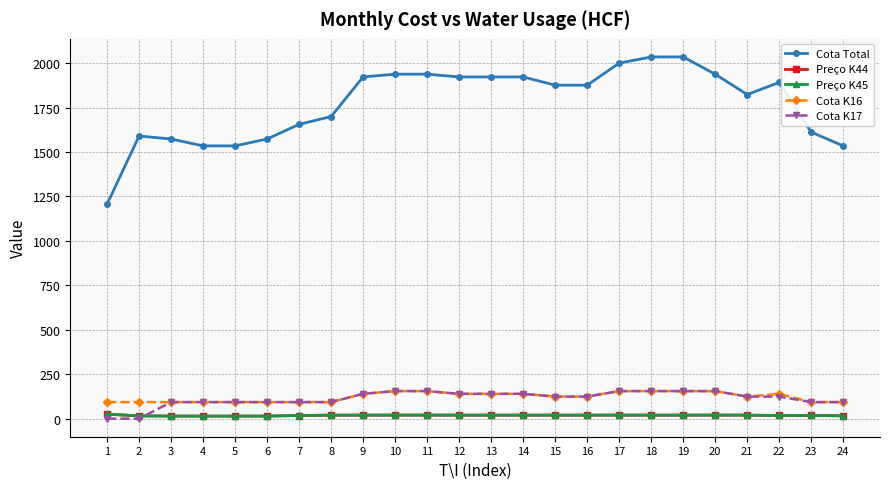

True or false: Cota K16 and Preço K44 intersect in this chart.

False